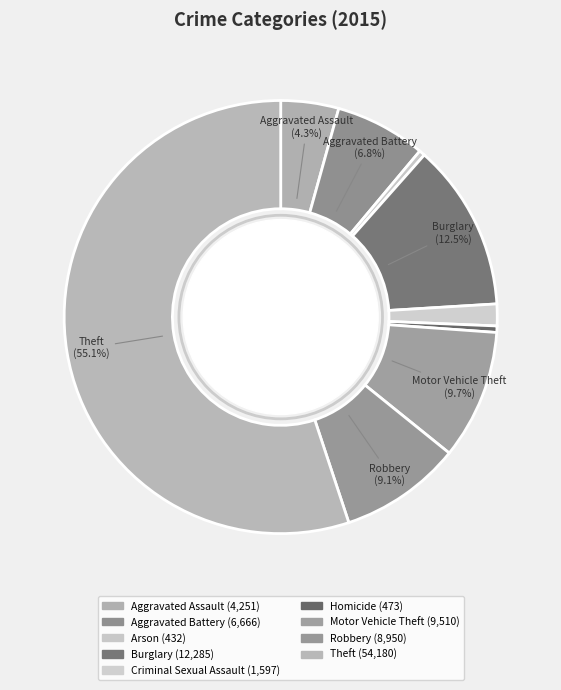

How many slices are in this pie chart?

9